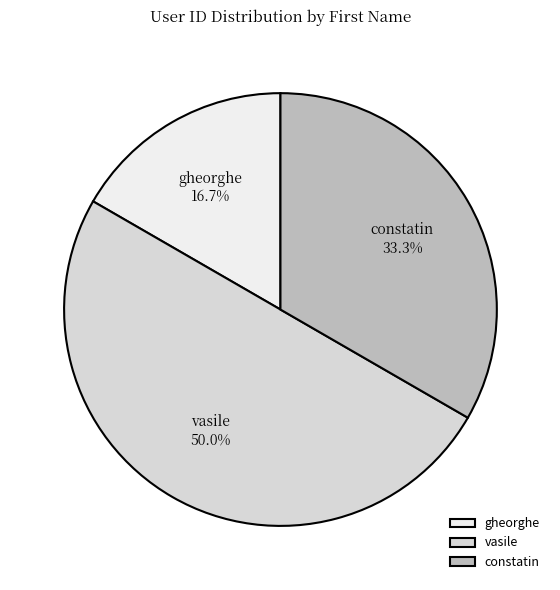

What is the smallest slice in the pie chart?

gheorghe